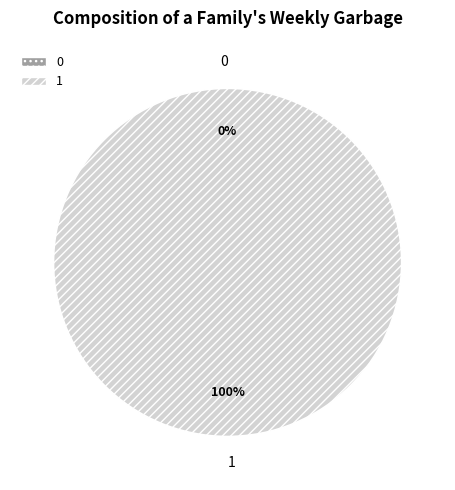

Count the number of slices in the pie.

2